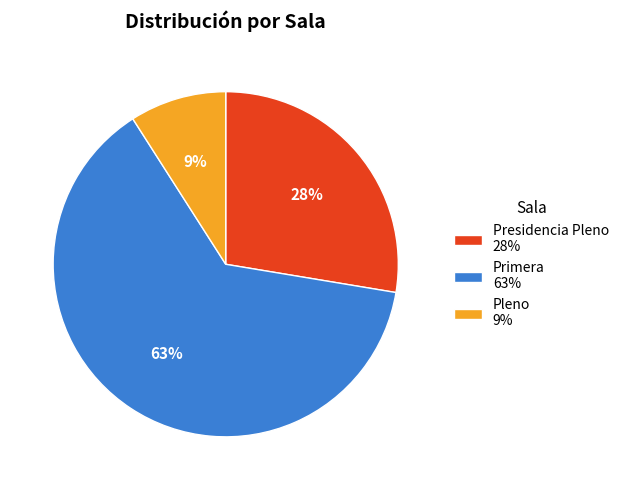

Between Primera 63% and Pleno 9%, which is larger?

Primera 63%